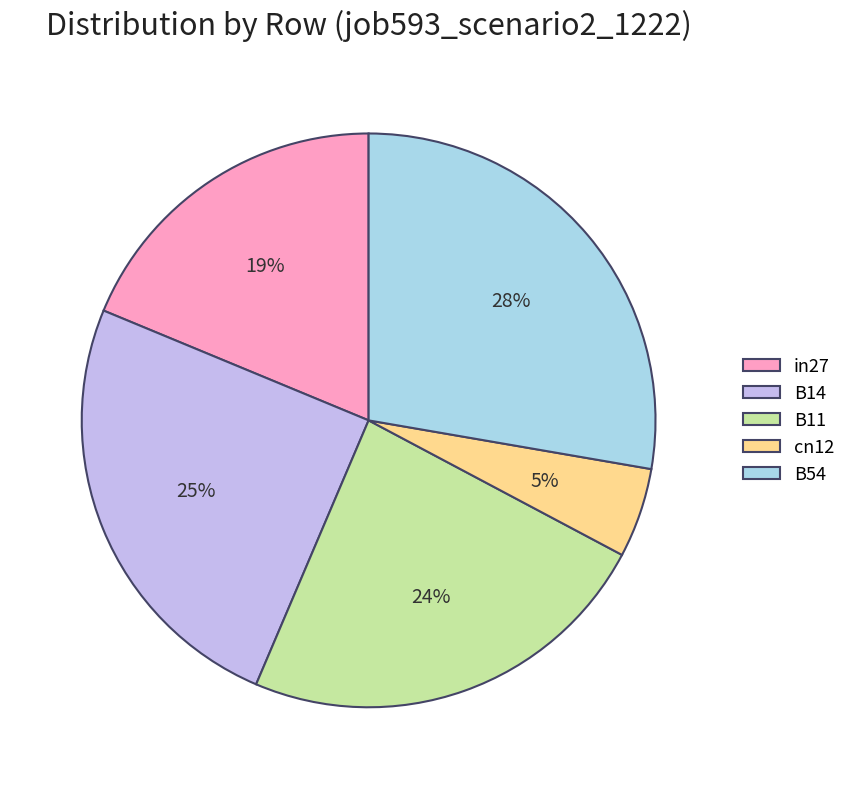

Is B11 the majority of the pie?

No